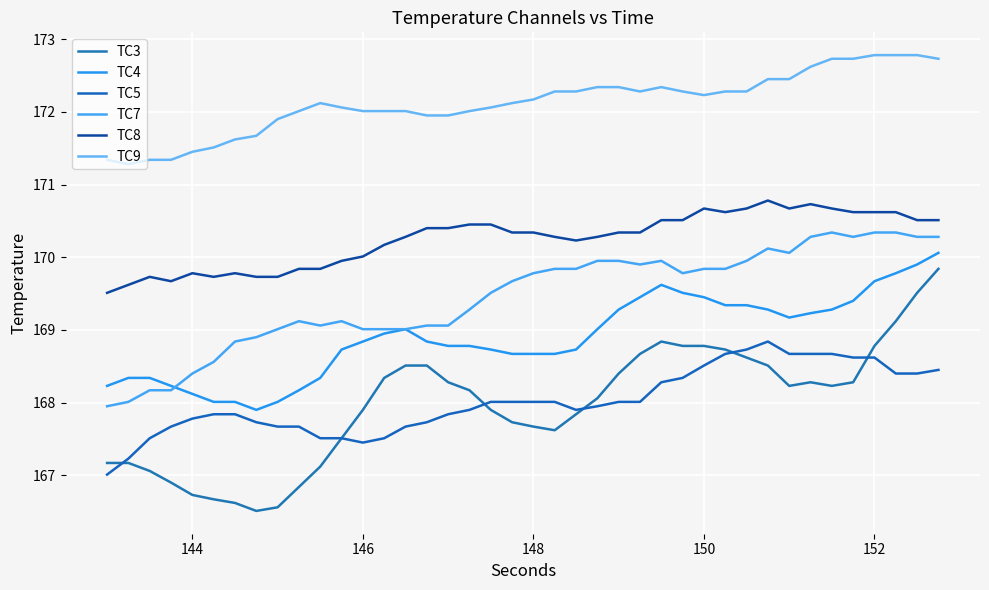

Which category has the highest value across all series?

152